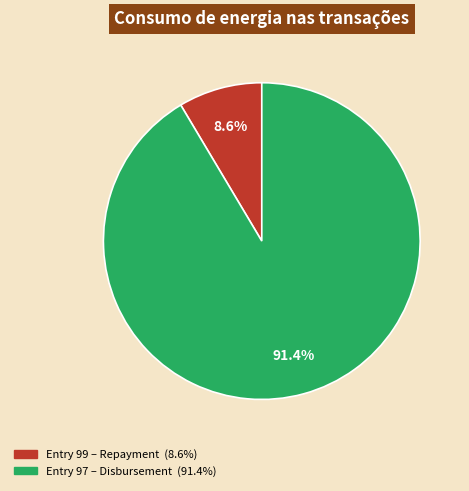

How many segments does this pie chart have?

2